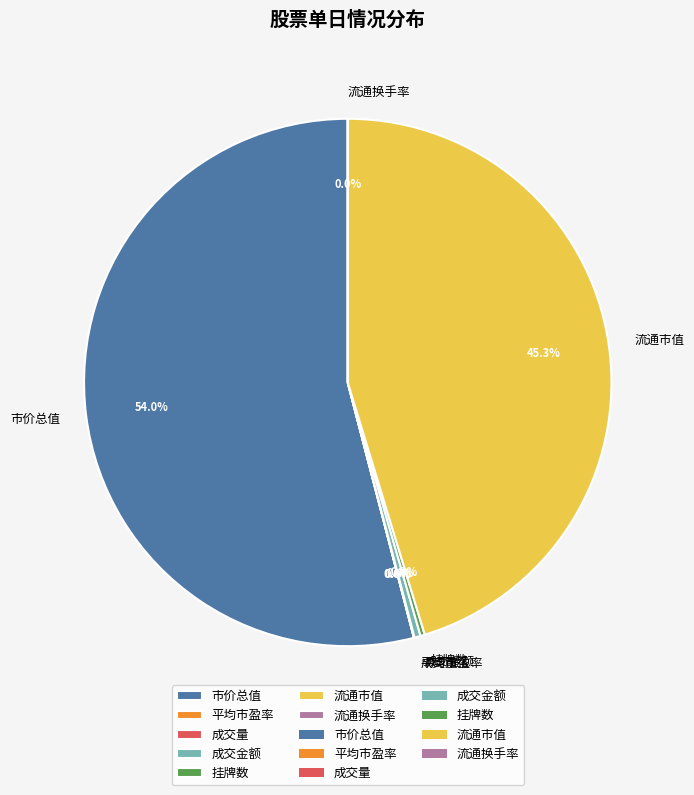

What portion of the pie excludes 成交金额?

99.6%